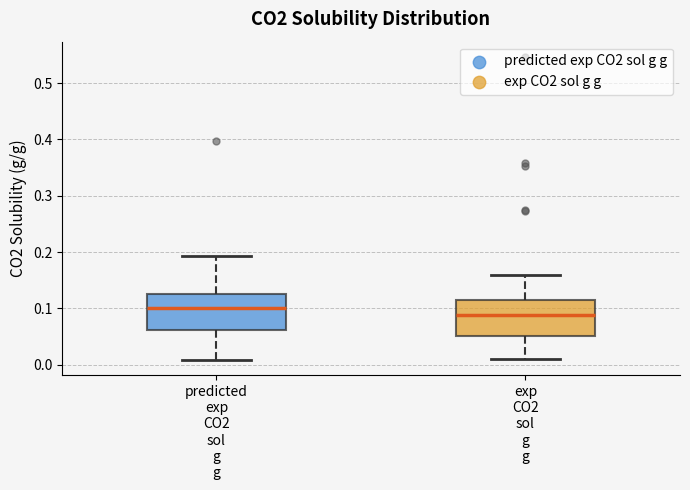

Reading left to right, transcribe this box plot: for each box, give where its median line is, the range the box spans, and where its two whiskers end, as read against the y-axis. The values are not printed on the chart, so give them approximately, as read against the axis.

predicted exp CO2 sol g g: median 0.10, box 0.06 to 0.13, whiskers 0.01 to 0.19
exp CO2 sol g g: median 0.09, box 0.05 to 0.11, whiskers 0.01 to 0.16